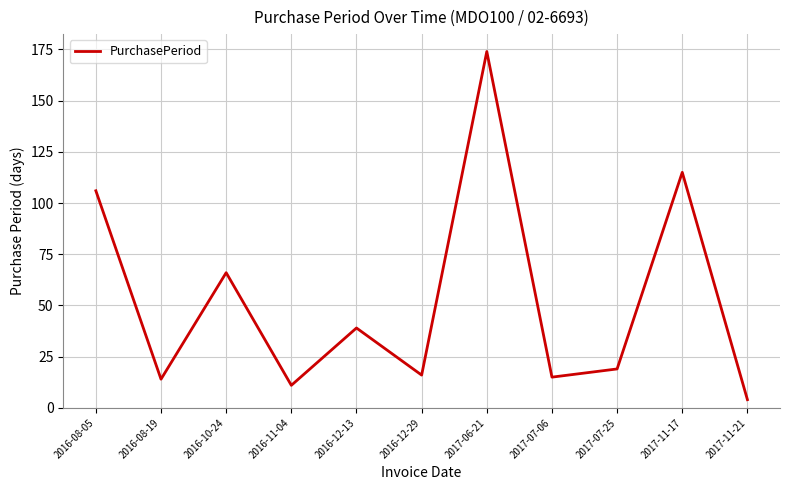

What is the average value?

53